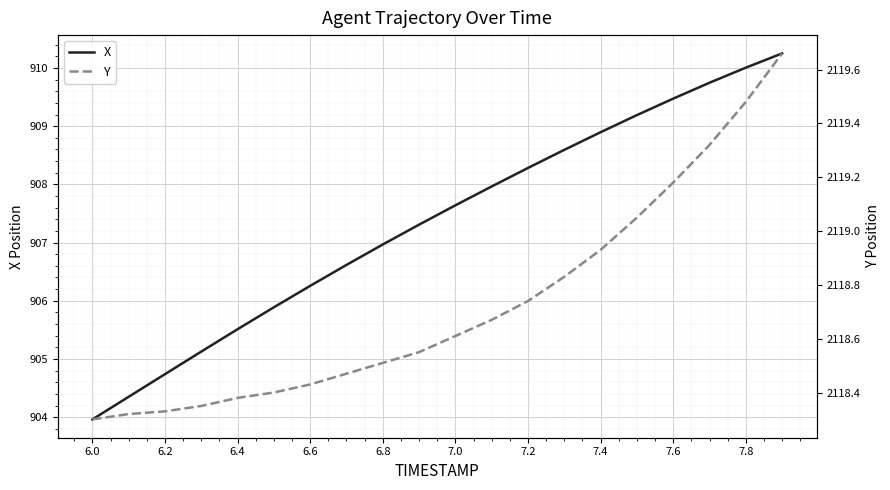

Count the number of categories in the chart.

20